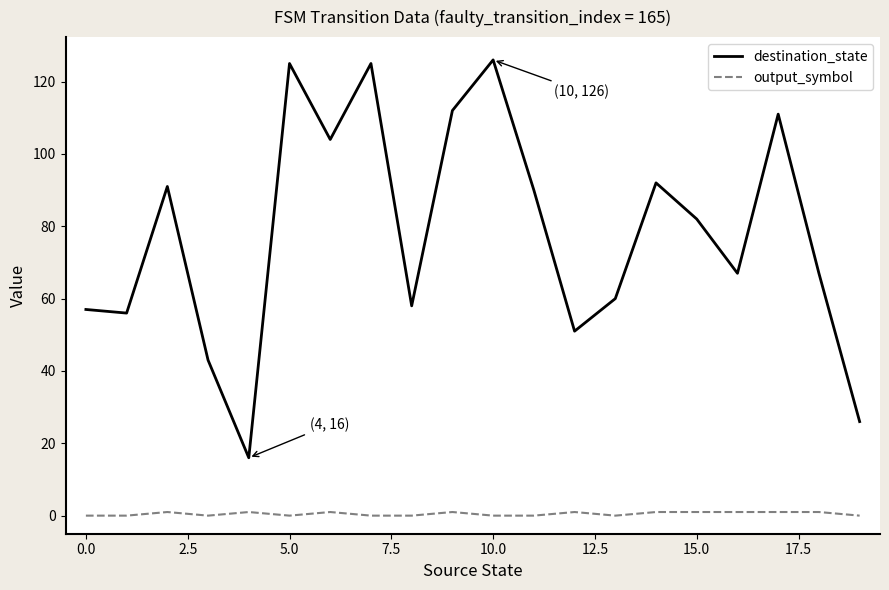

Rank the series by their maximum value, from lowest to highest.

output_symbol, destination_state